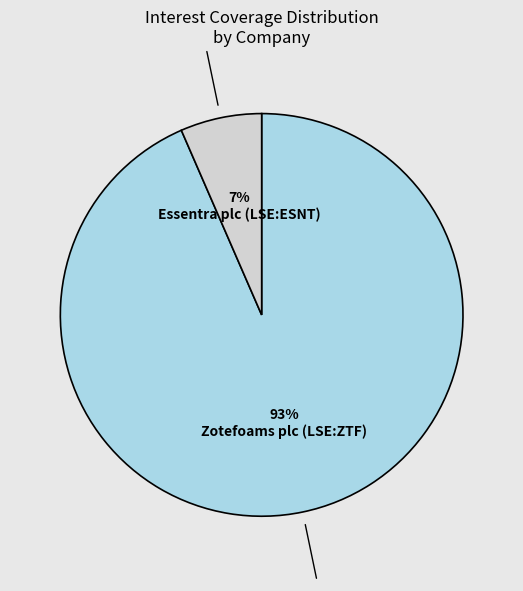

To the nearest percent, what is the average slice percentage?

50%